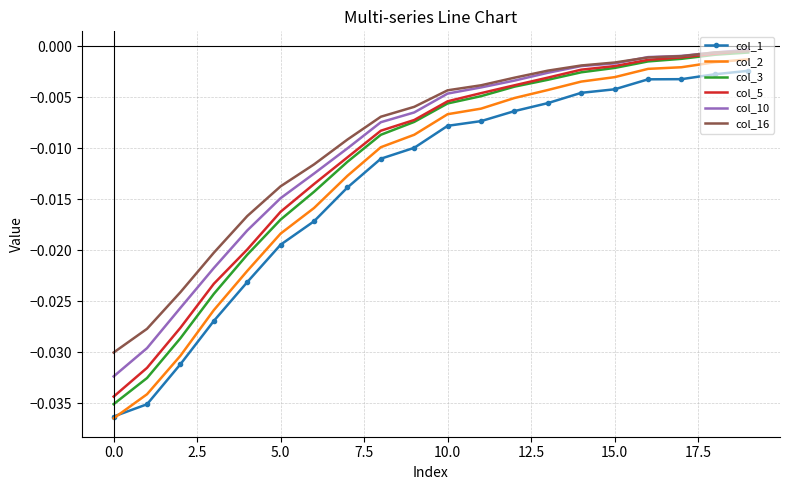

True or false: col_2 and col_16 cross at least once.

False